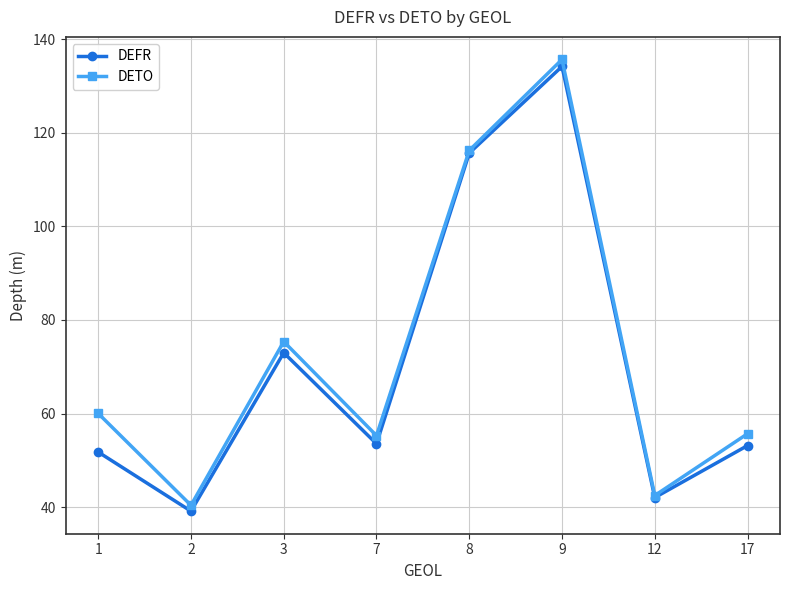

Where is the first local minimum for DETO?

2